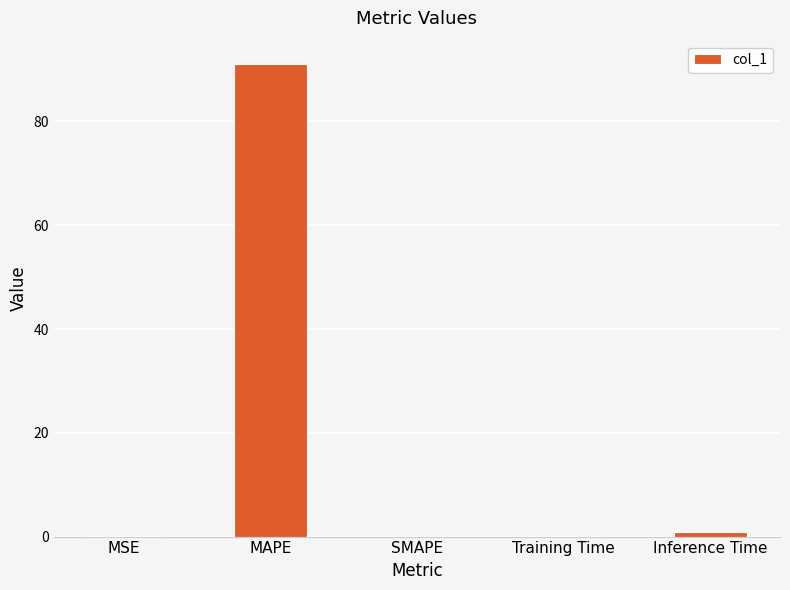

Is it true that the value at MAPE is 19.1?

False